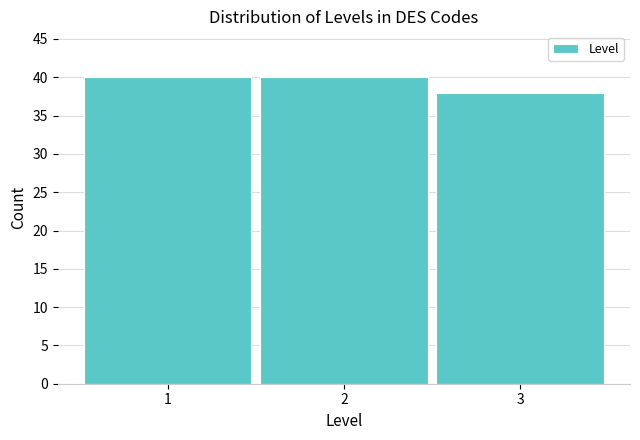

Reading left to right, list all the values displayed in this chart.

40	40	38